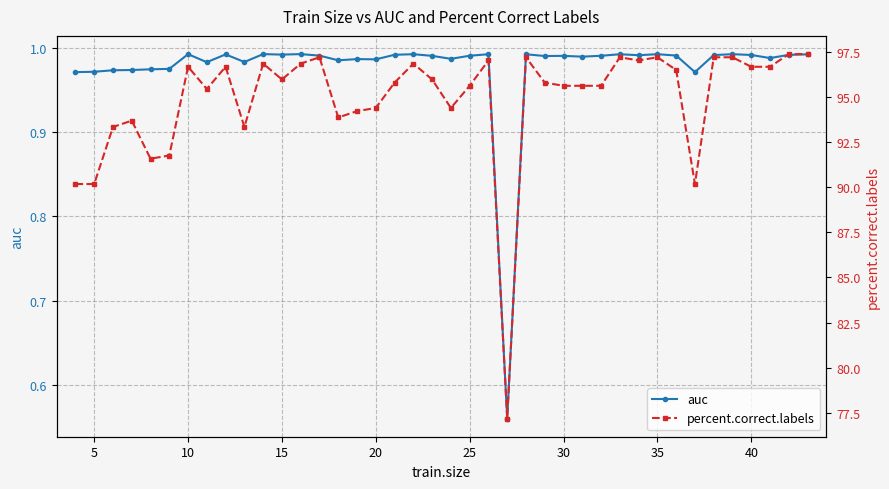

True or false: auc has a value of 0.3 at 15.

False